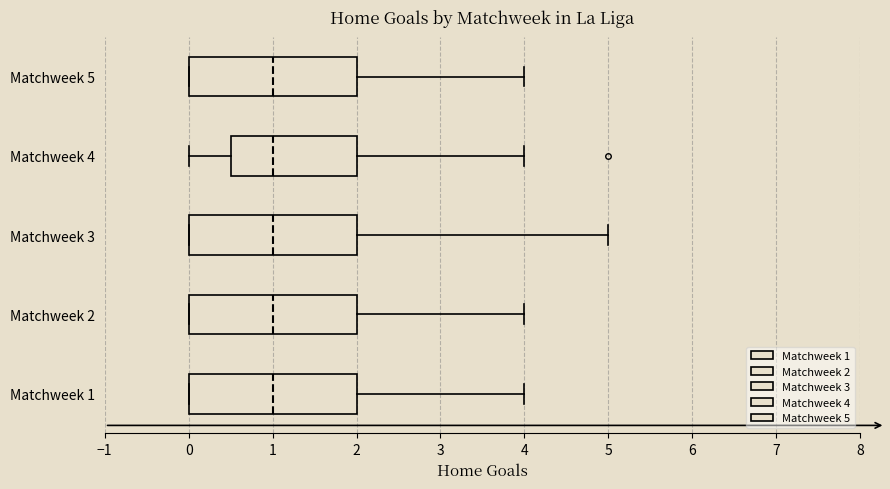

Where is the right edge of the box for Matchweek 2 on the x-axis? The values are not printed on the chart, so give them approximately, as read against the axis.

2.0